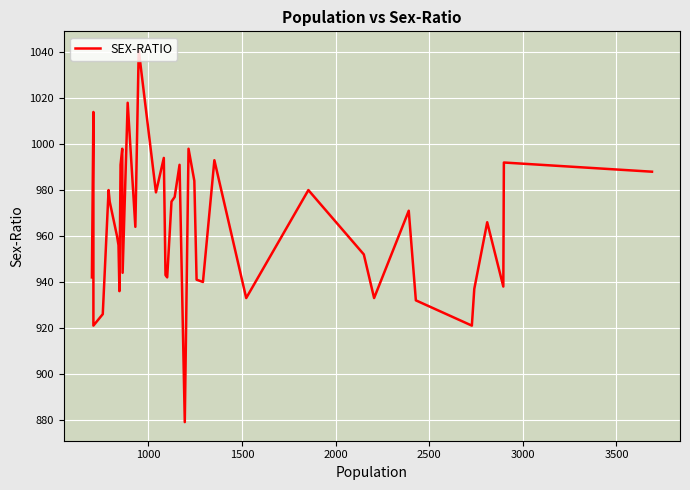

How many distinct data groups are displayed?

1